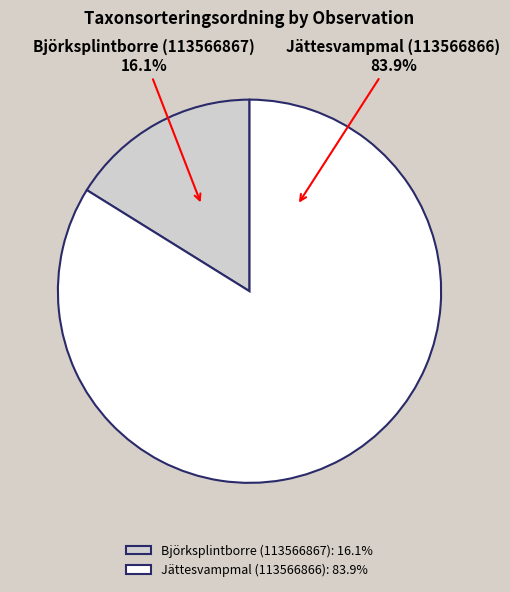

True or false: Björksplintborre (113566867) accounts for 16% of the total.

True